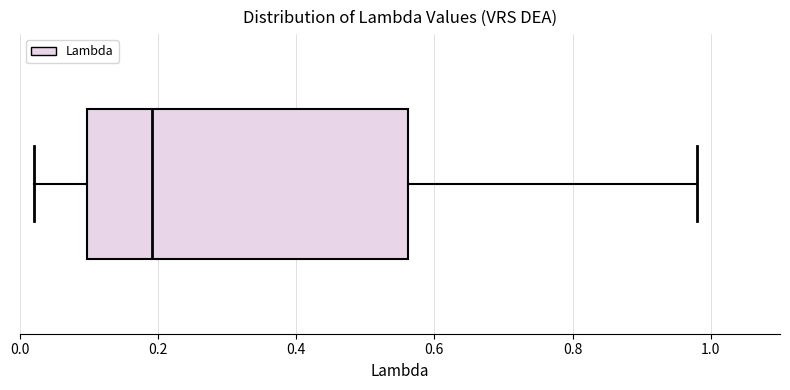

Where is the left edge of the box on the x-axis? The values are not printed on the chart, so give them approximately, as read against the axis.

0.10